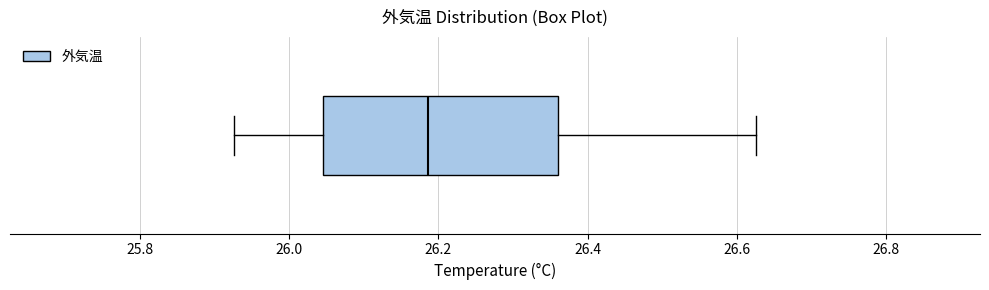

Read this box plot against the x-axis: the position of the median line, the range covered by the box, and the ends of both whiskers. The values are not printed on the chart, so give them approximately, as read against the axis.

median 26.18, box 26.04 to 26.36, whiskers 25.92 to 26.62